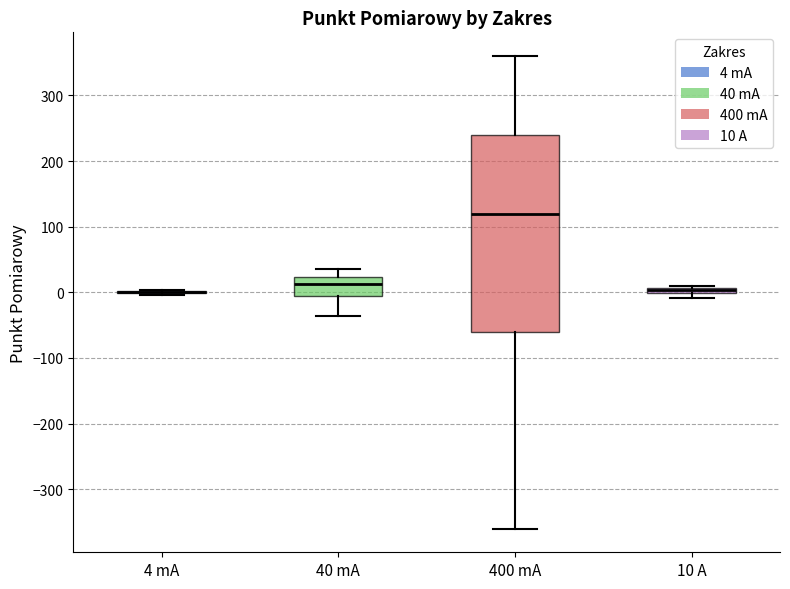

Where is the upper edge of the box for 40 mA on the y-axis? The values are not printed on the chart, so give them approximately, as read against the axis.

20